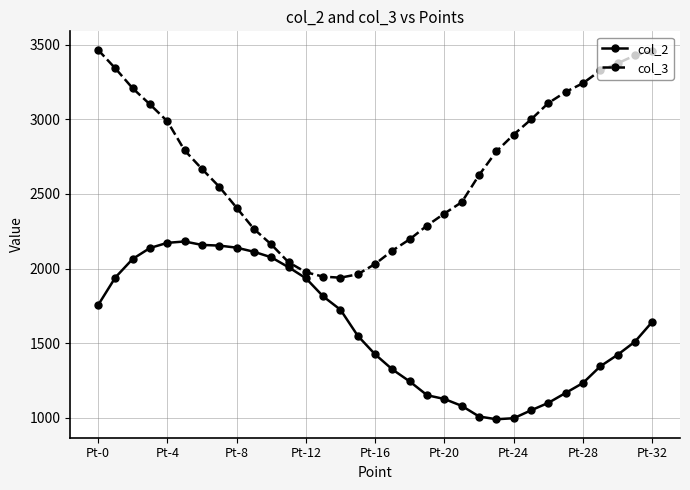

What is the value of the col_3 point at the 3rd from the left?

3207.7